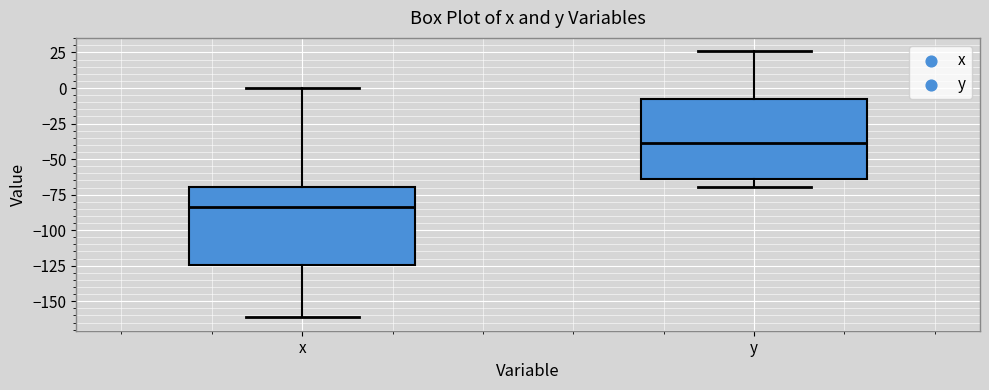

Reading left to right, transcribe this box plot: for each box, give where its median line is, the range the box spans, and where its two whiskers end, as read against the y-axis. The values are not printed on the chart, so give them approximately, as read against the axis.

x: median -85, box -125 to -70, whiskers -160 to 0
y: median -40, box -65 to -10, whiskers -70 to 25